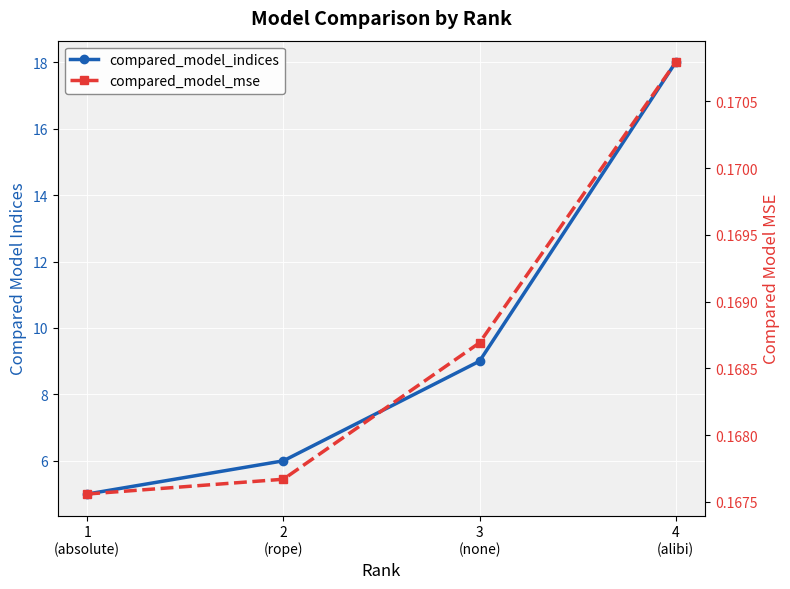

Which series has the widest spread of values?

compared_model_indices